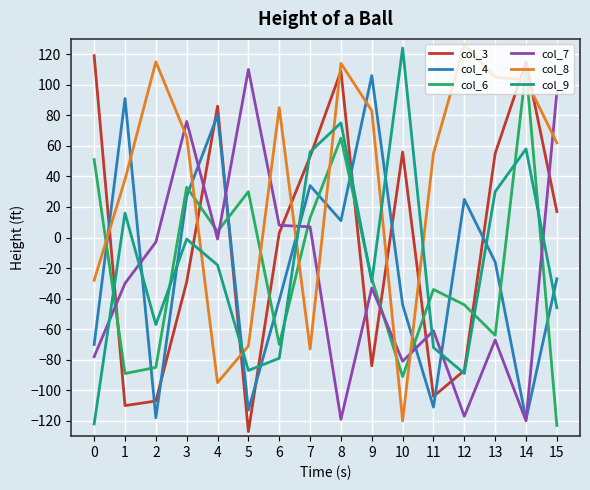

How many lines are shown in the chart?

6